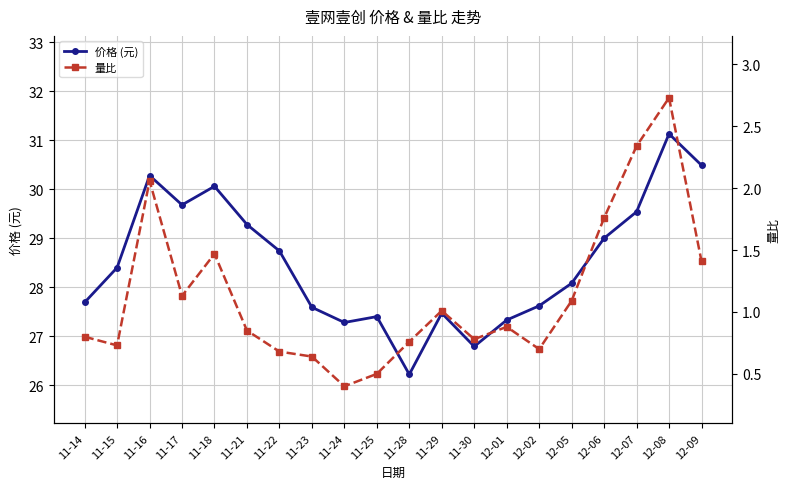

How many data points in 价格 (元) are less than 28?

9